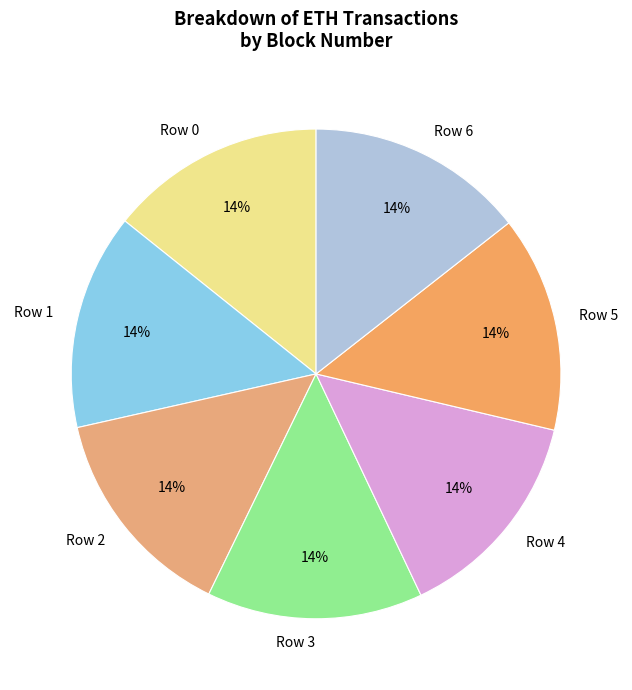

What is the ratio of the value at Row 1 to the value at Row 5?

1.0